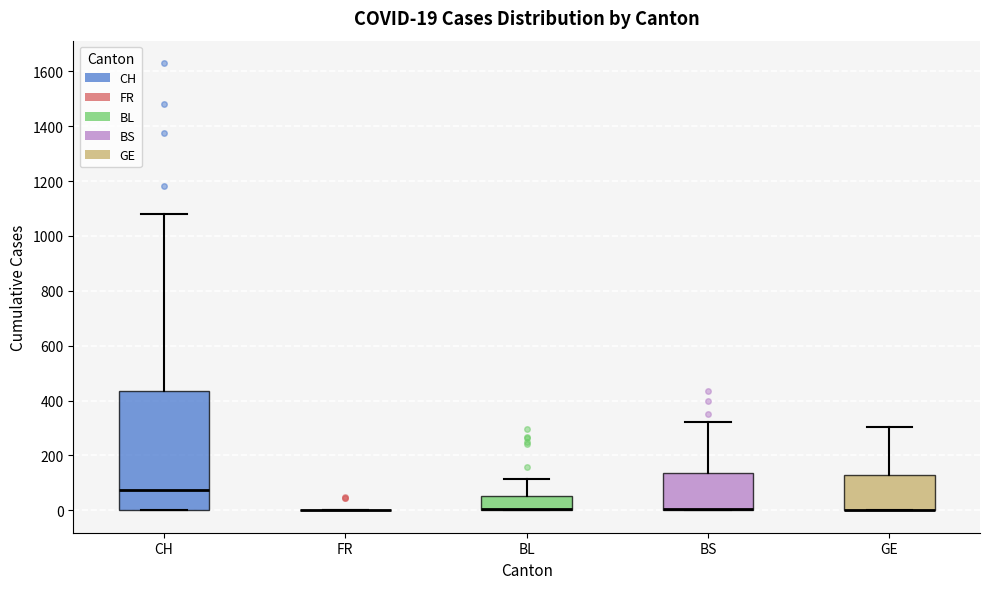

Which box is the tallest, from its lower edge to its upper edge?

CH